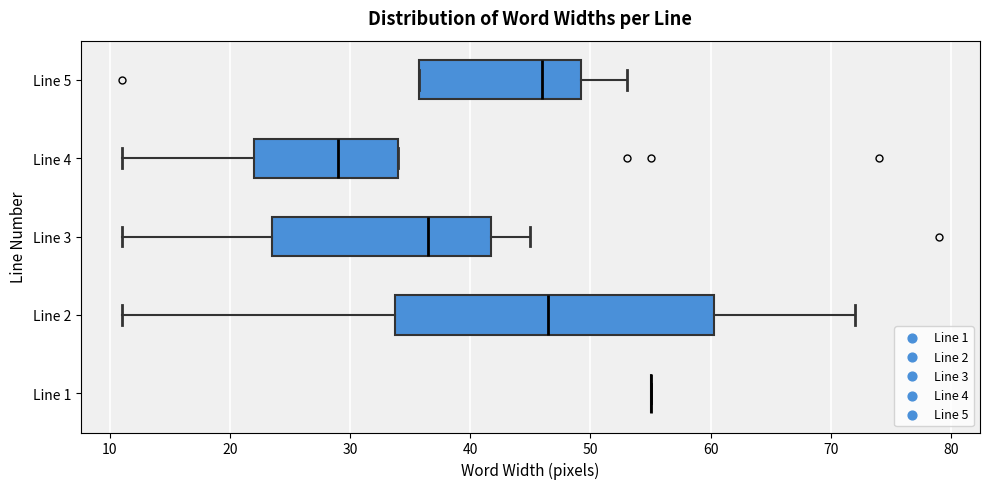

Reading bottom to top, read every box against the x-axis: the position of its median line, the range the box covers, and the ends of its whiskers. The values are not printed on the chart, so give them approximately, as read against the axis.

Line 1: box collapsed to a line at 55, whiskers 55 to 55
Line 2: median 47, box 34 to 60, whiskers 11 to 72
Line 3: median 37, box 24 to 42, whiskers 11 to 45
Line 4: median 29, box 22 to 34, whiskers 11 to 34
Line 5: median 46, box 36 to 49, whiskers 36 to 53